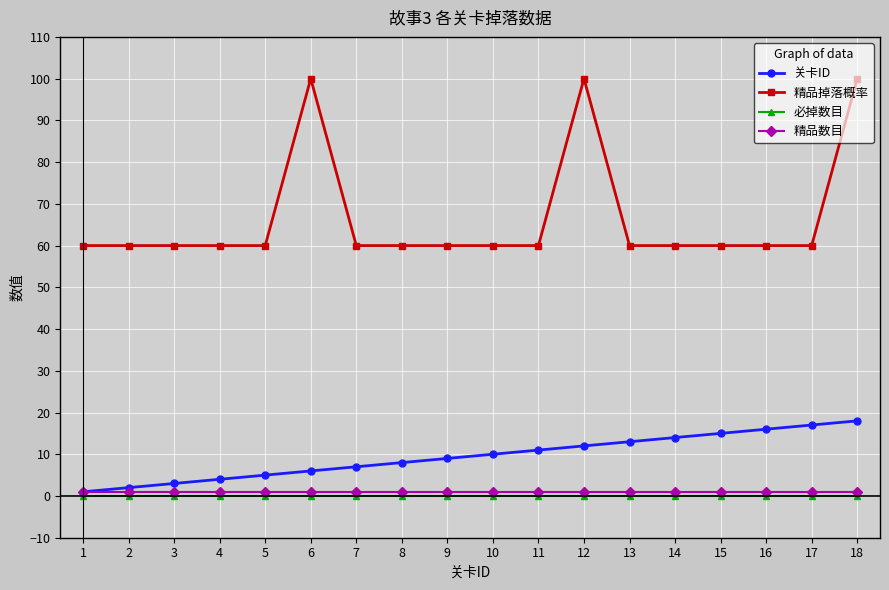

Does the chart display data point markers on the line(s)?

Yes